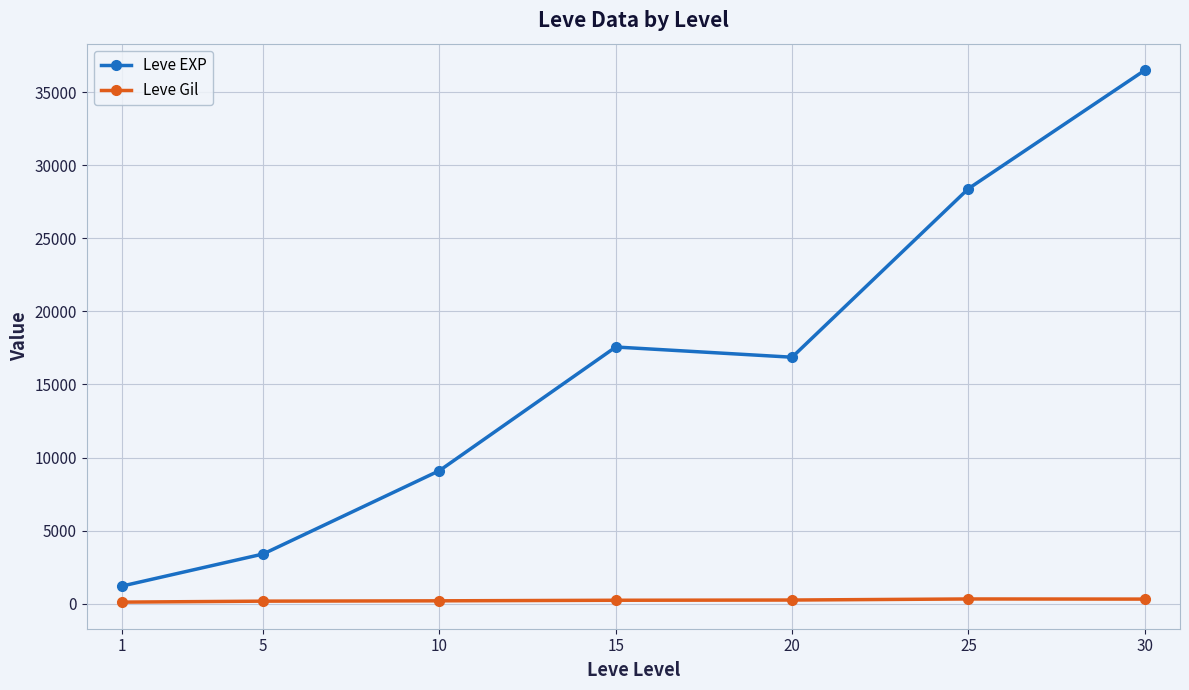

True or false: Leve Gil has more than 0 points higher than both neighbors.

True